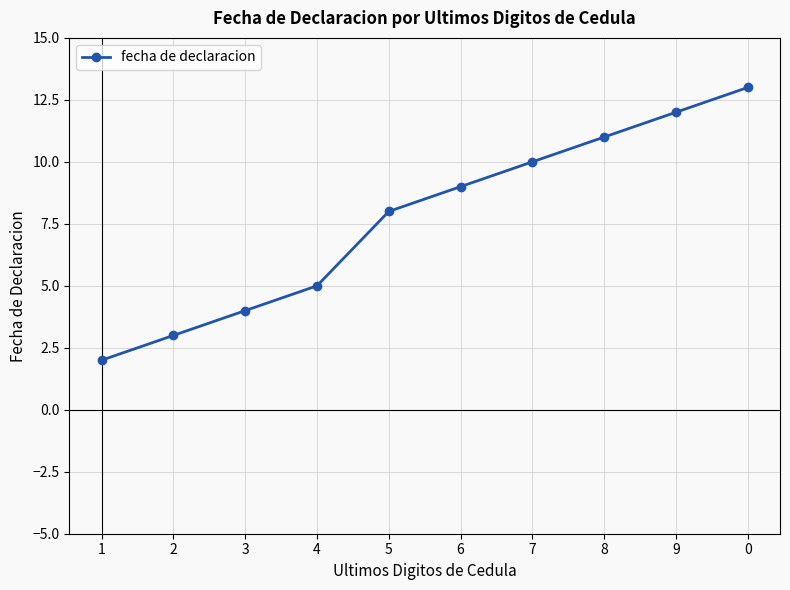

The chart shows a value of 8 at 5. True or false?

True